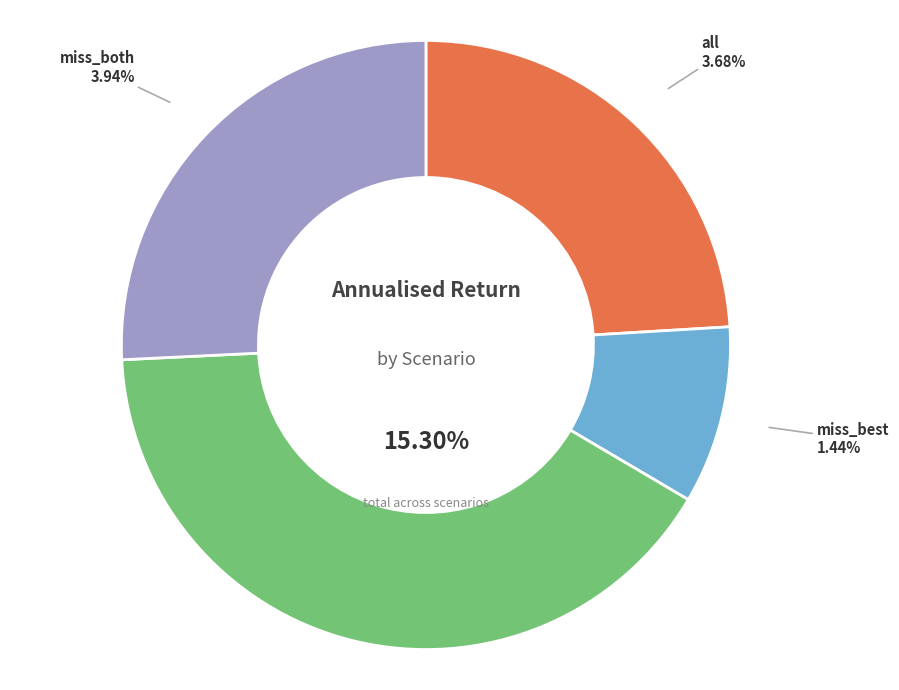

Which slice is the smallest?

miss_best